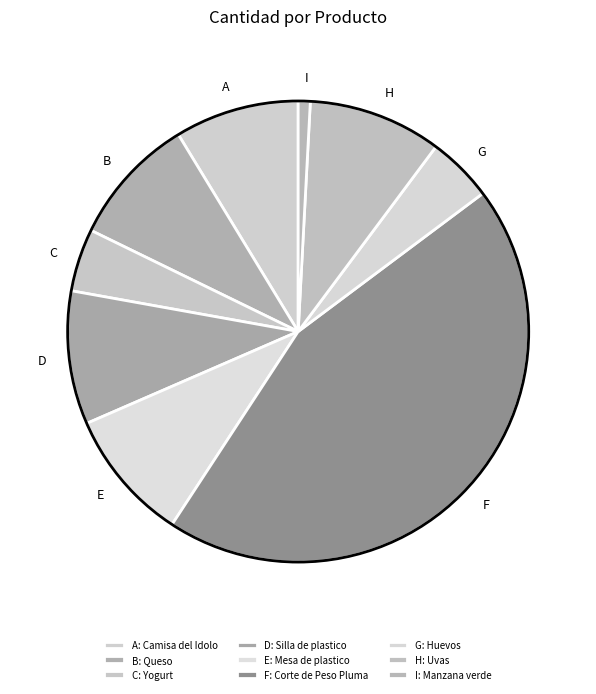

How many slices are in this pie chart?

9